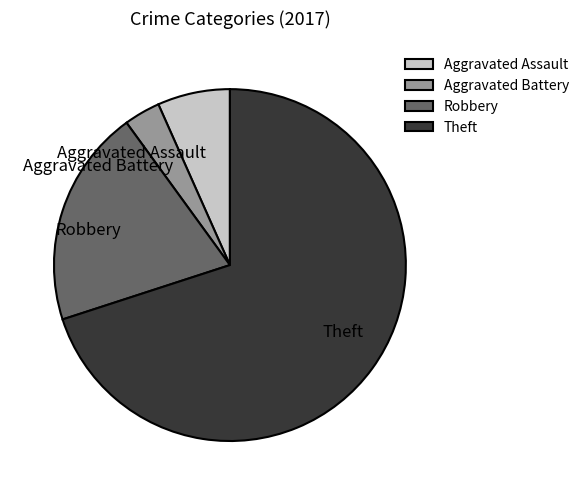

What is the largest slice in the pie chart?

Theft